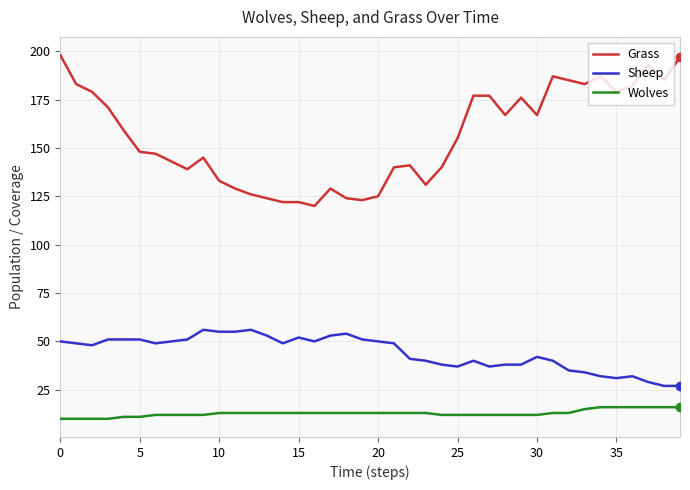

Is this an area chart (filled region under the line)?

No